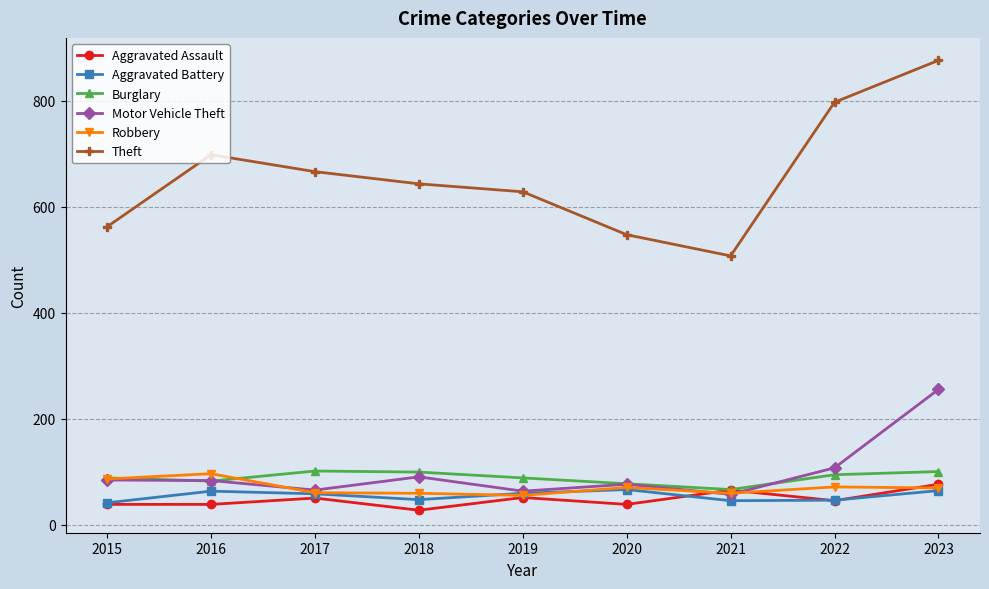

At how many categories does at least one series exceed 221?

9